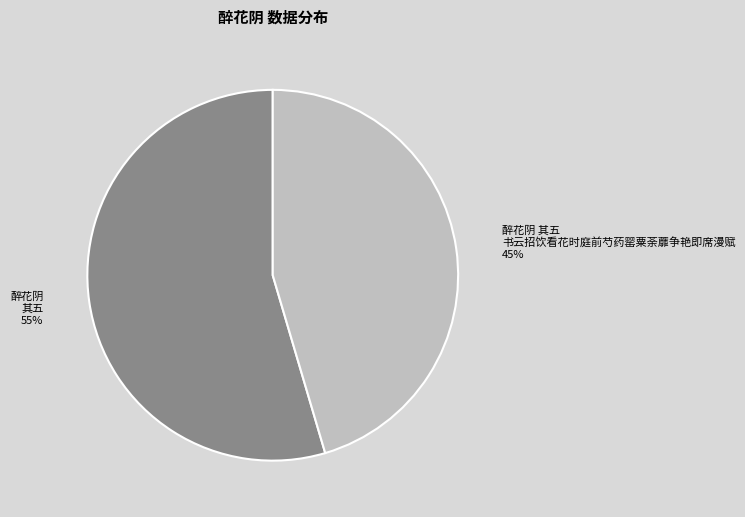

Which slice is the largest?

醉花阴 其五